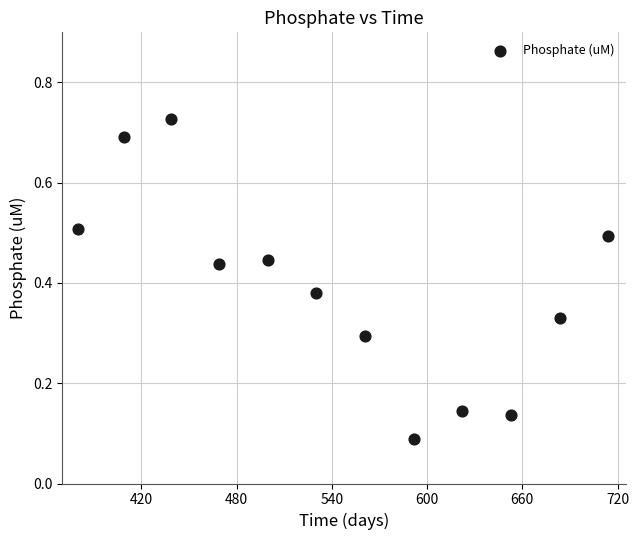

What is the average X value?

546.1